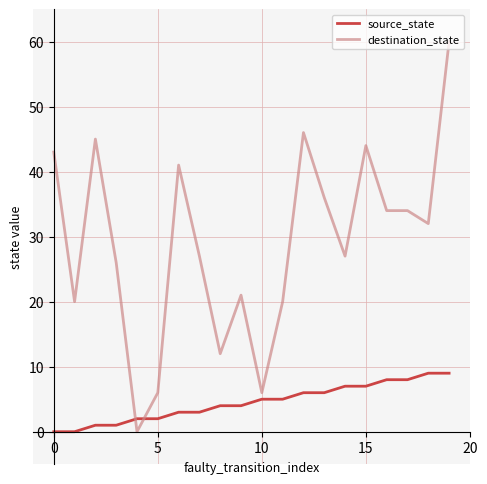

Rank the series by their average value, from lowest to highest.

source_state, destination_state